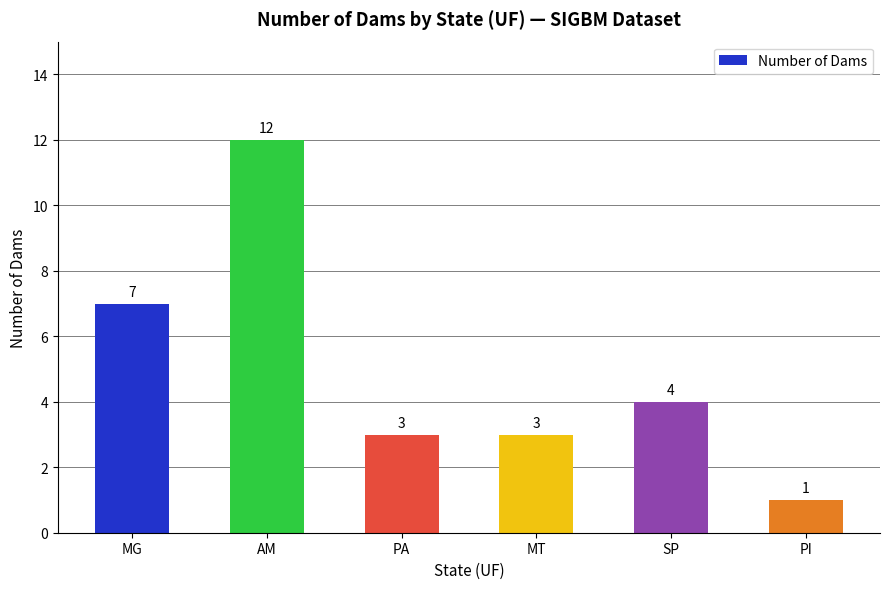

Which has a higher value, MG or SP?

MG